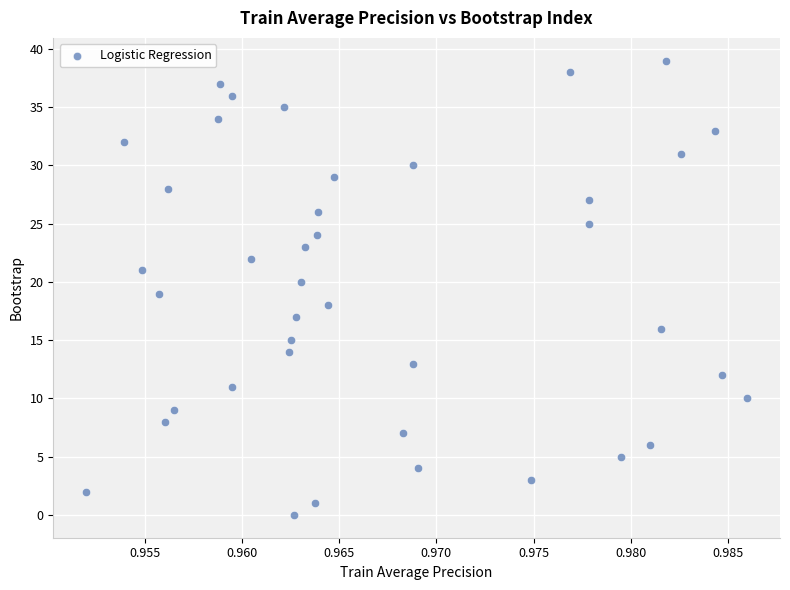

How many points are shown in the scatter plot?

40